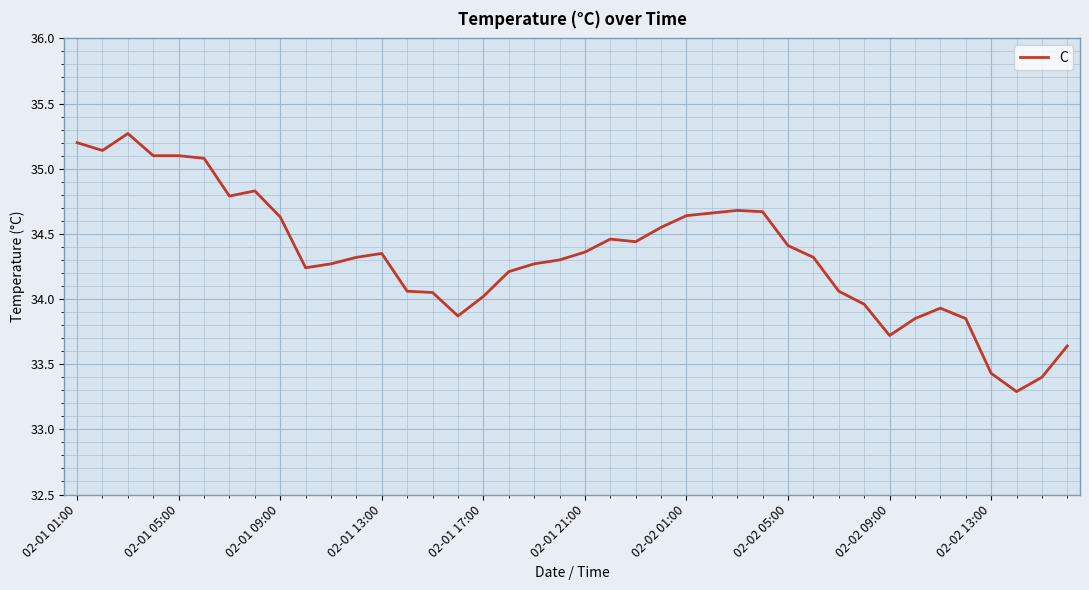

What is the maximum value shown in the chart?

35.3